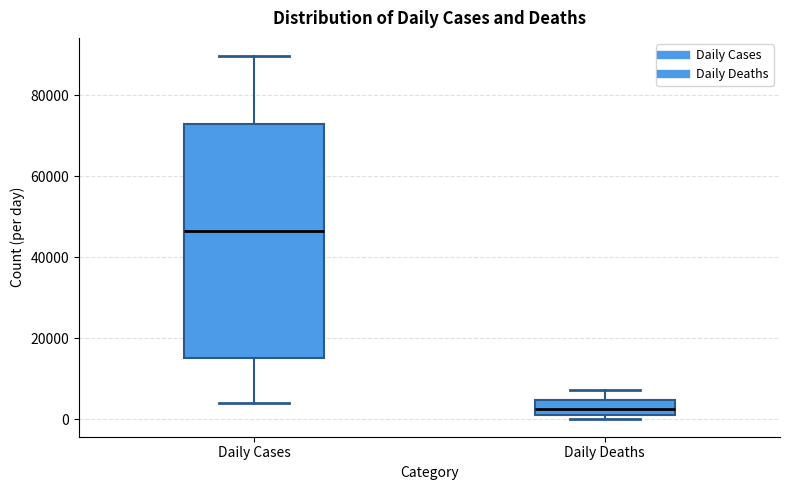

Which box has the highest median line?

Daily Cases